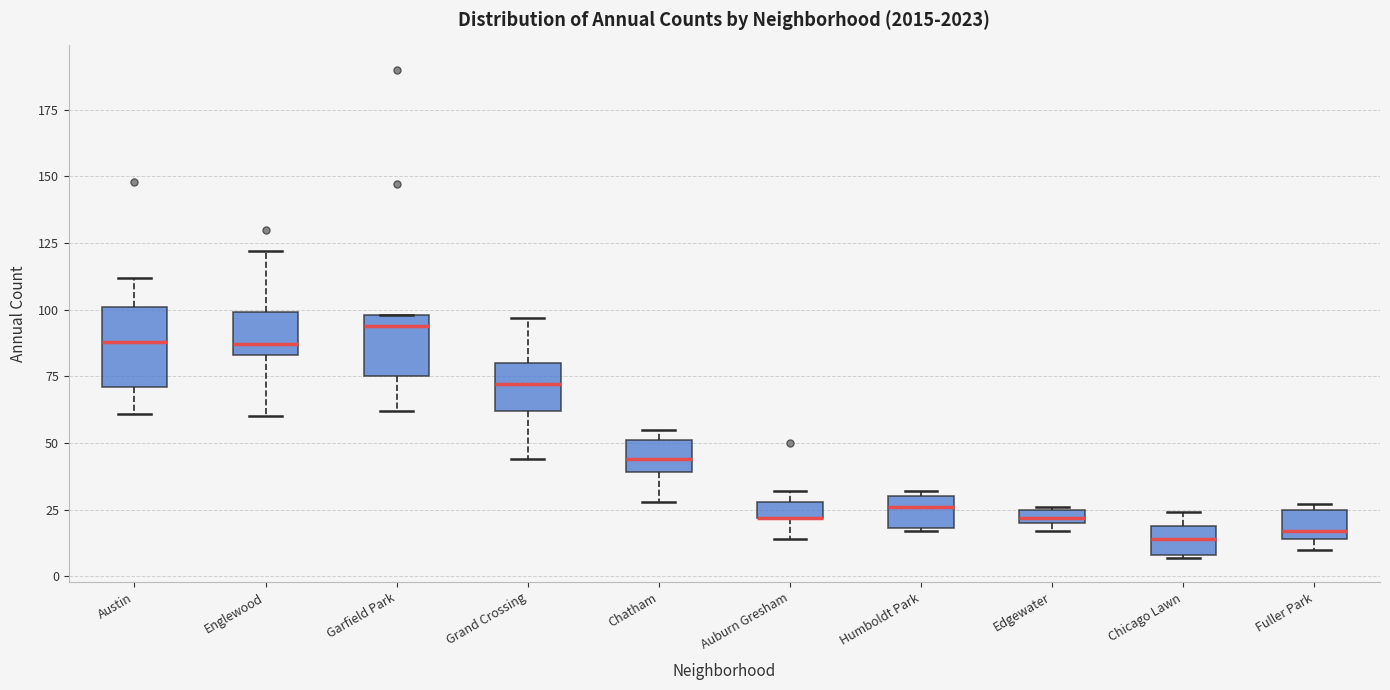

Where is the upper edge of the box for Fuller Park on the y-axis? The values are not printed on the chart, so give them approximately, as read against the axis.

25